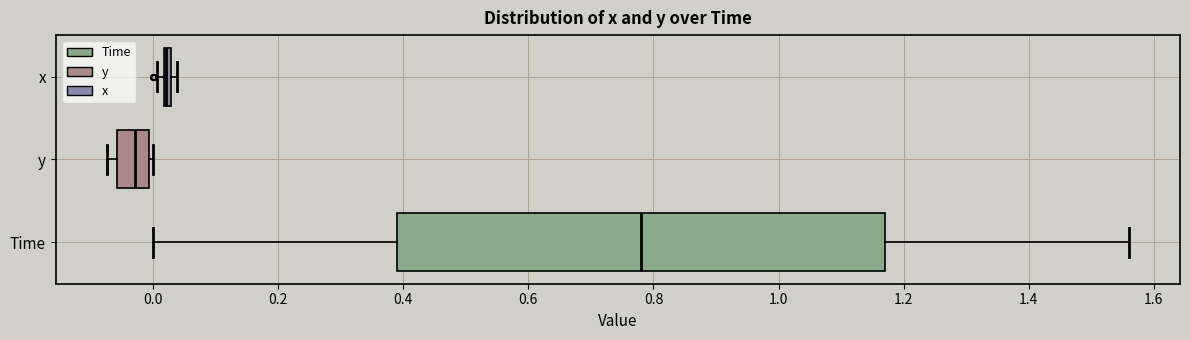

Reading bottom to top, transcribe this box plot: for each box, give where its median line is, the range the box spans, and where its two whiskers end, as read against the x-axis. The values are not printed on the chart, so give them approximately, as read against the axis.

Time: median 0.78, box 0.40 to 1.18, whiskers 0.00 to 1.56
y: median -0.02, box -0.06 to 0.00, whiskers -0.08 to 0.00 (just right of the box's right edge)
x: box collapsed to a line at 0.02, whiskers 0.00 to 0.04